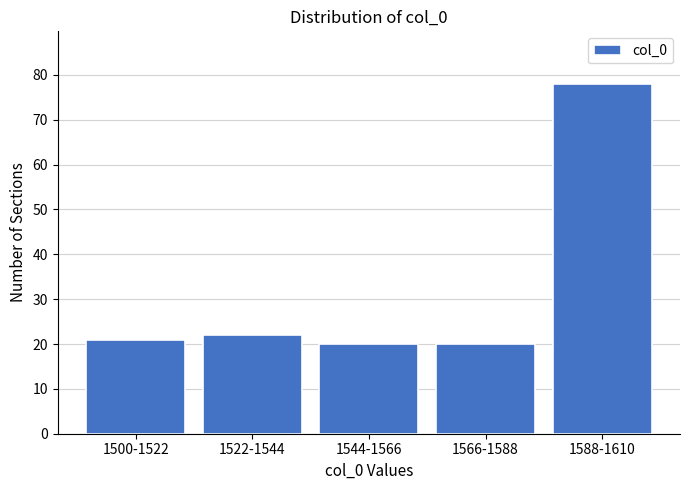

Reading right to left, list all the values displayed in this chart.

78	20	20	22	21